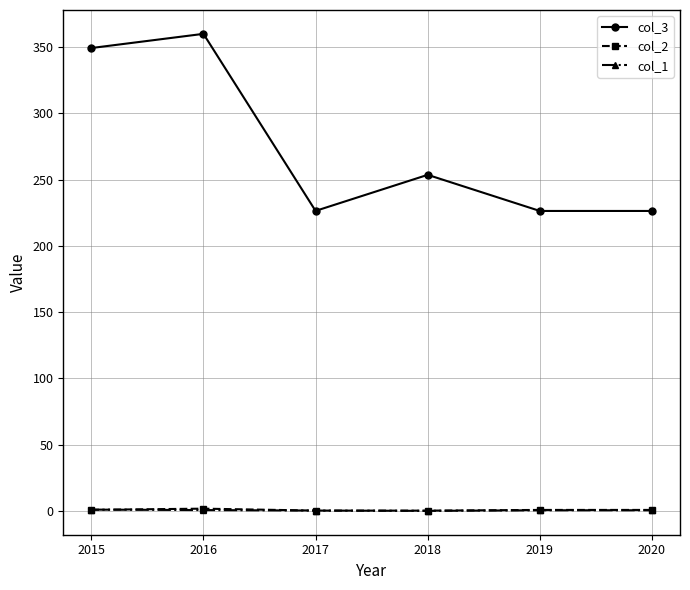

In col_1, how many points are lower than both neighbors (excluding endpoints)?

1